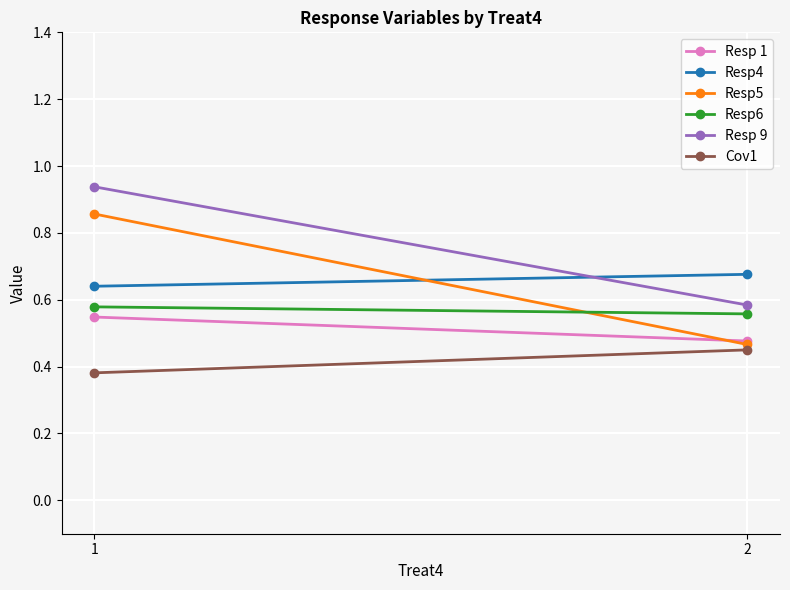

Is it true that Resp 9 equals 0.6 at 2?

True